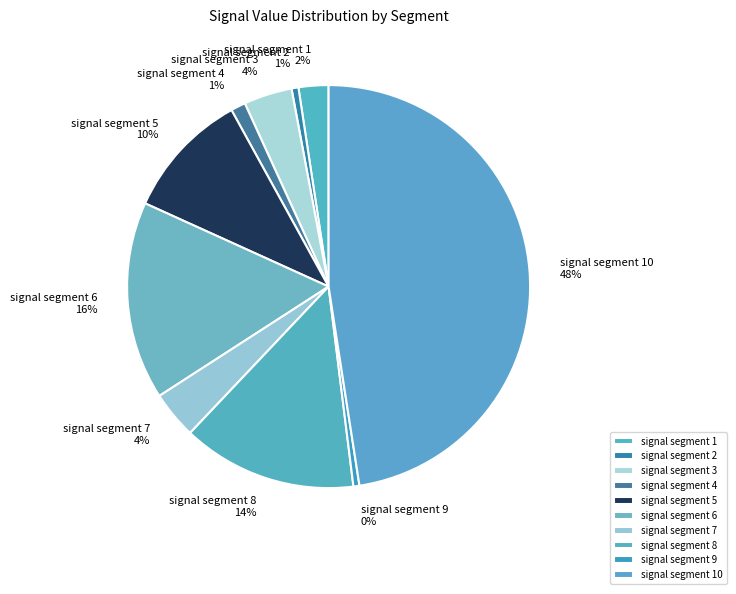

Which slice is the largest?

signal segment 10